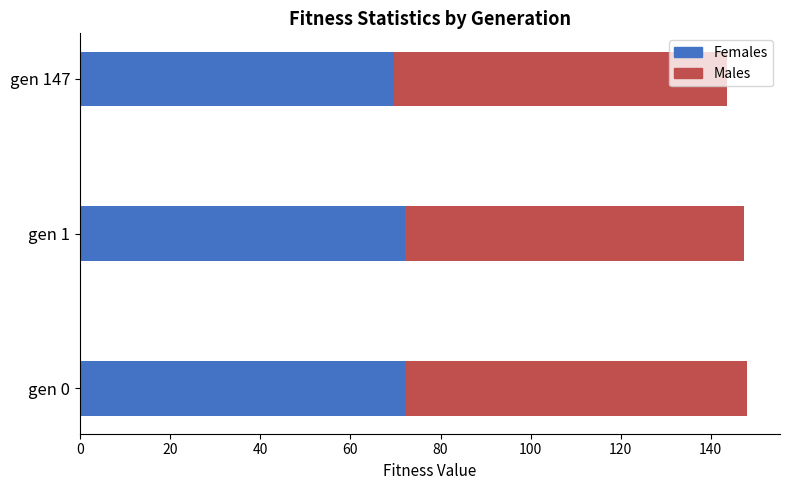

Is it true that Females equals 123.2 at gen 147?

False